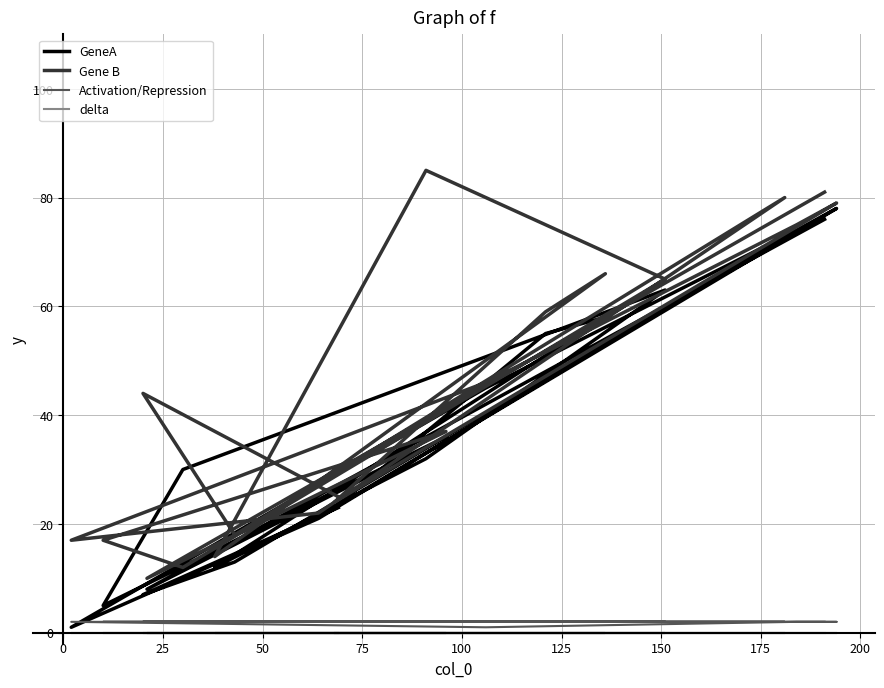

True or false: delta and Gene B intersect in this chart.

False